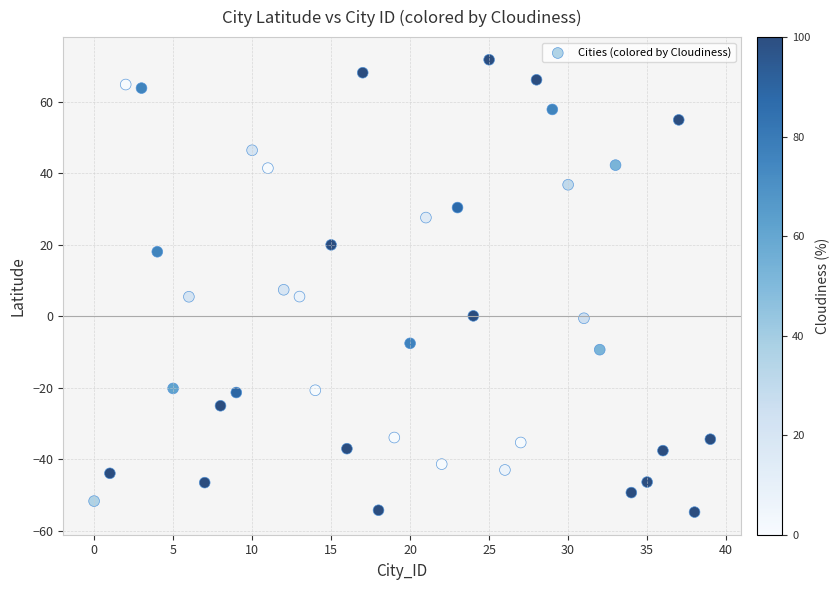

What is the range of Y values (max minus min)?

126.5